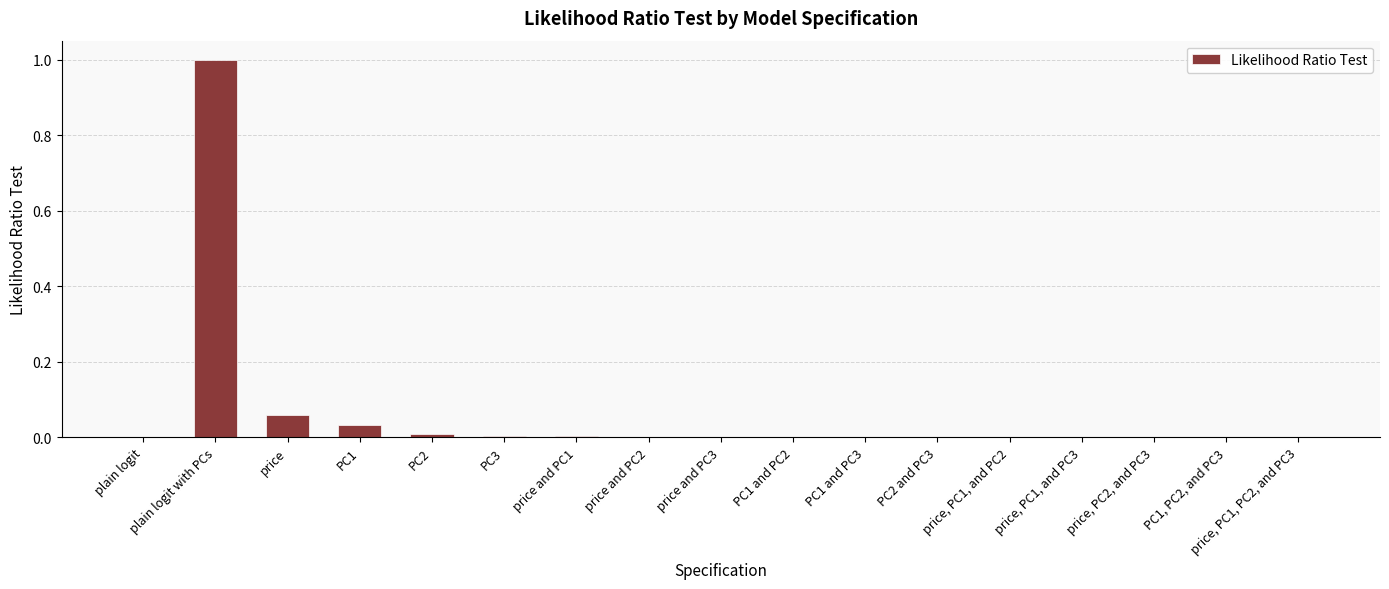

What is the sum of all values?

1.1